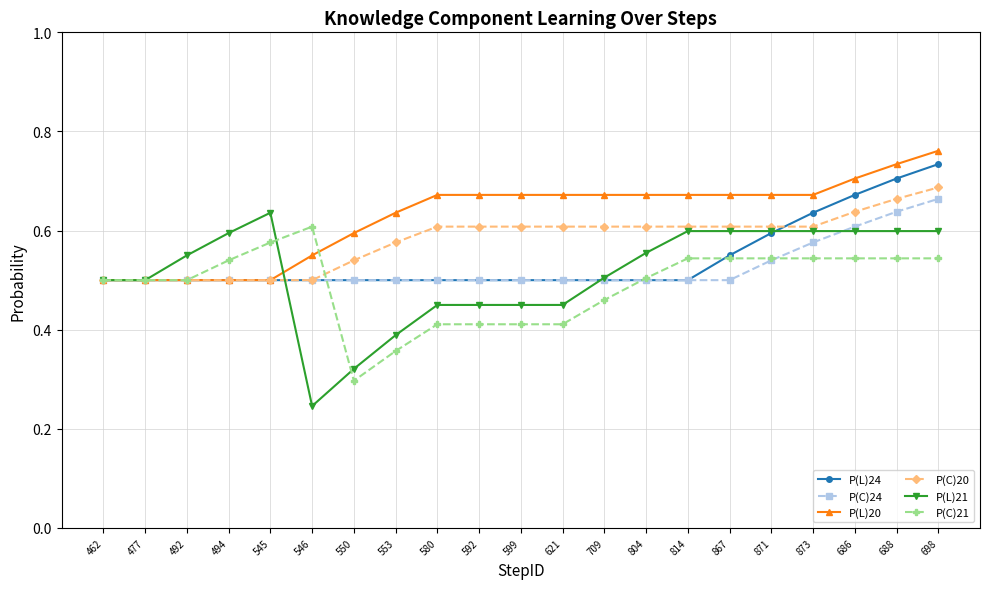

Where is P(L)21 nearest to the value 0?

546